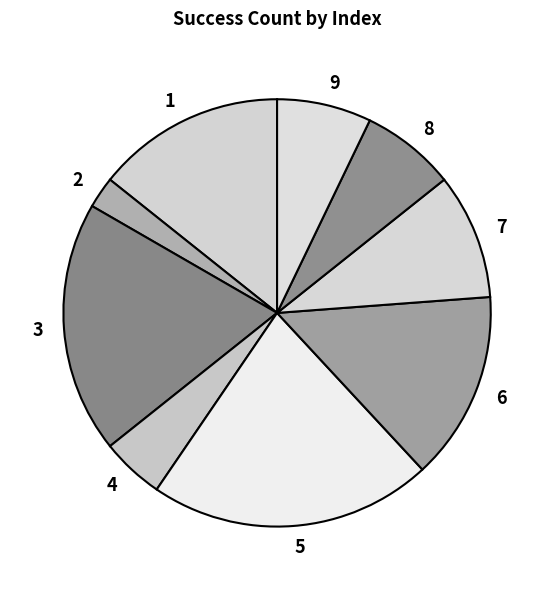

Is the sum of 8 and 7 greater than half?

No